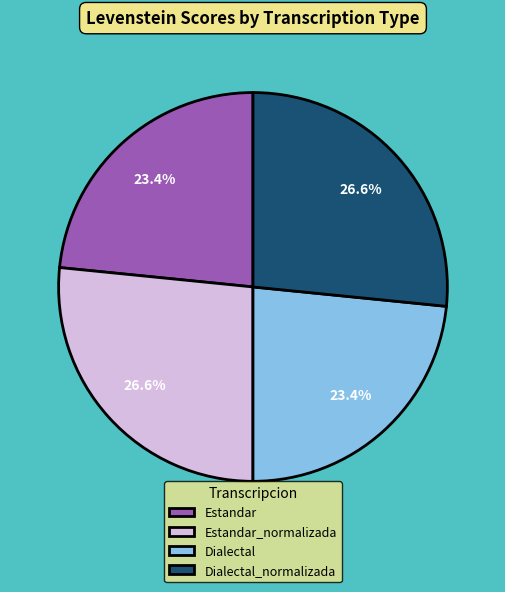

How much of the chart is everything except Dialectal?

76.6%